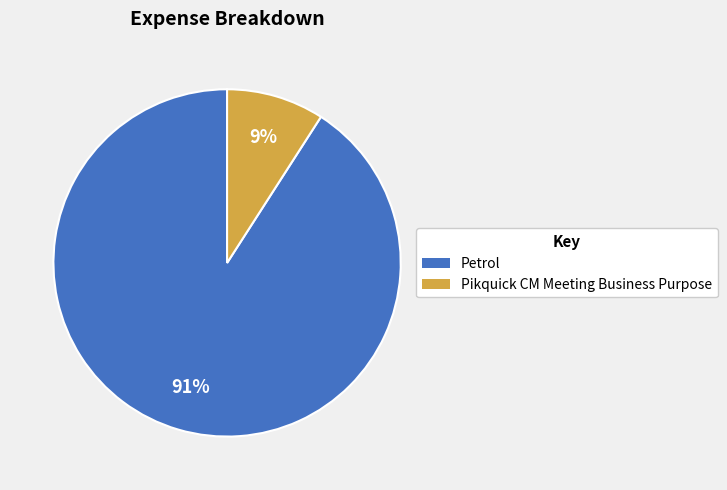

How many slices are in this pie chart?

2